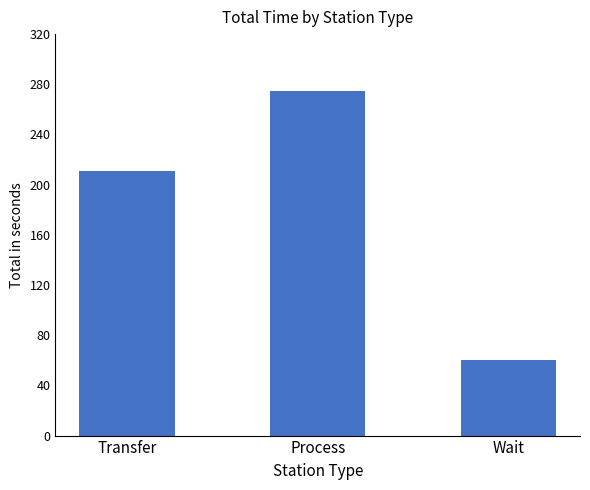

What is the difference between the values at Transfer and Wait?

151